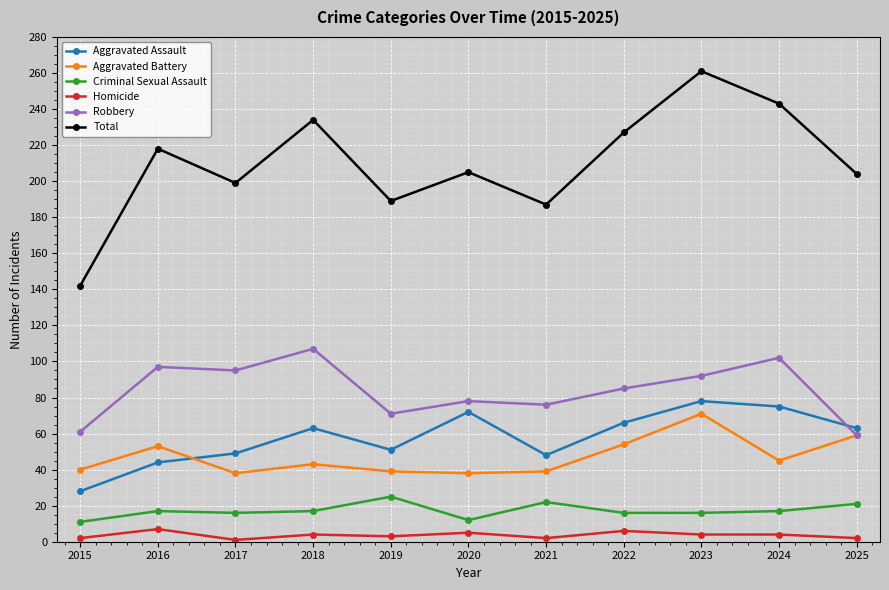

What is the difference between the highest and lowest values at 2020?

200